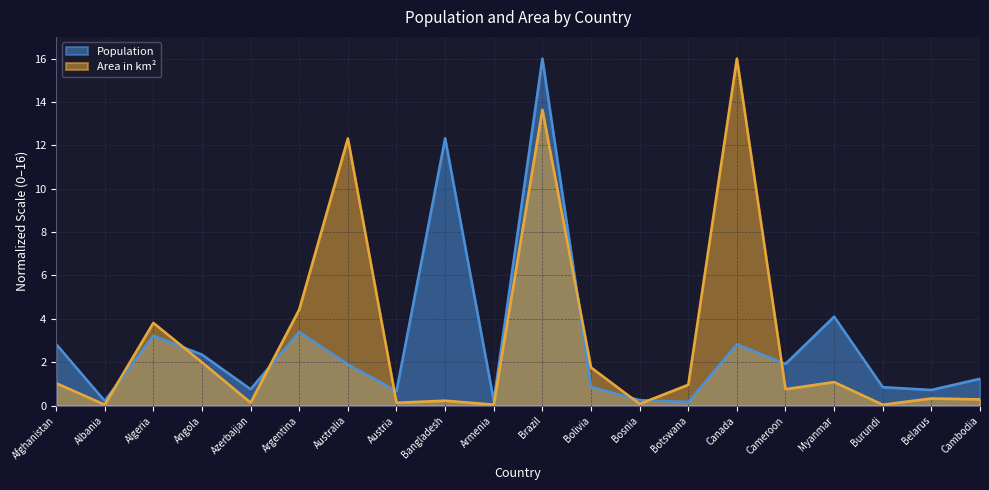

What is the difference between the maximum and minimum values in the Area in km² series?

16.0